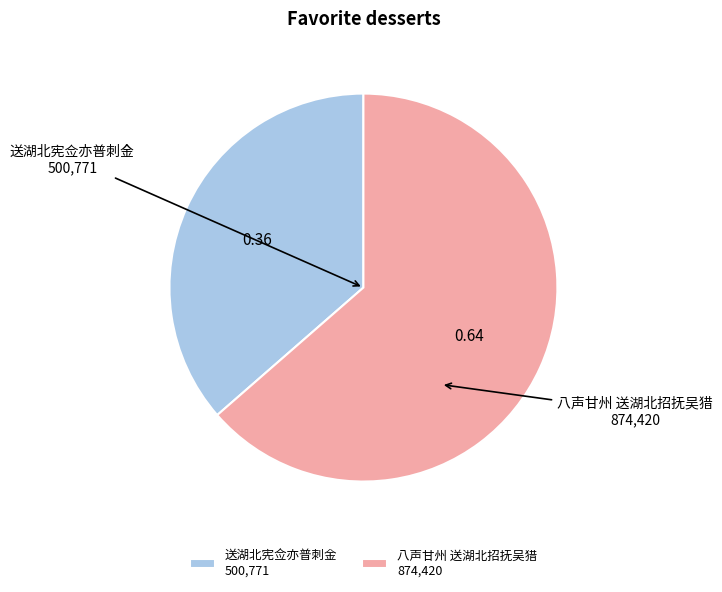

Between 送湖北宪佥亦普刺金 500,771 and 八声甘州 送湖北招抚吴猎 874,420, which is larger?

八声甘州 送湖北招抚吴猎 874,420